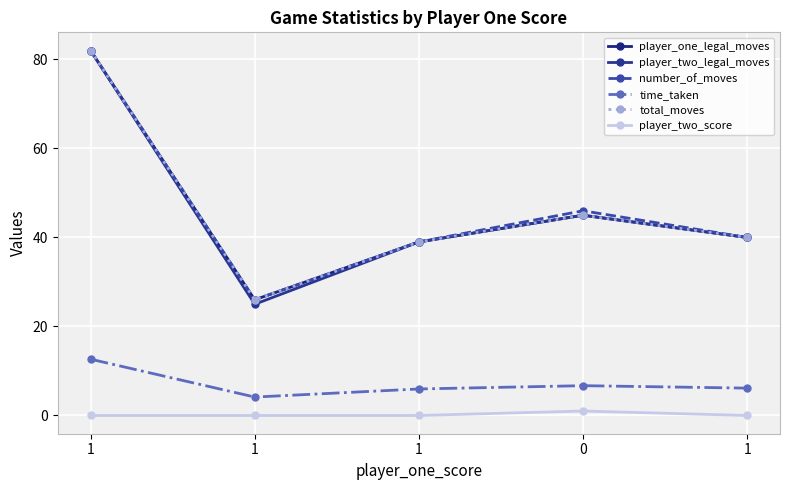

What is the total value across all series at 1?

340.6